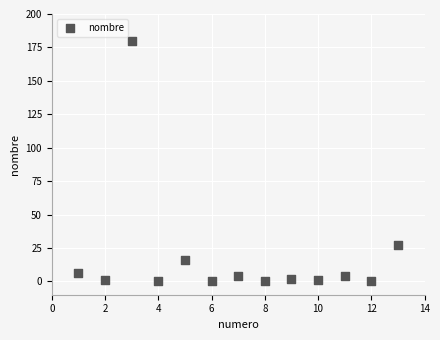

What is the range of X values (max minus min)?

12